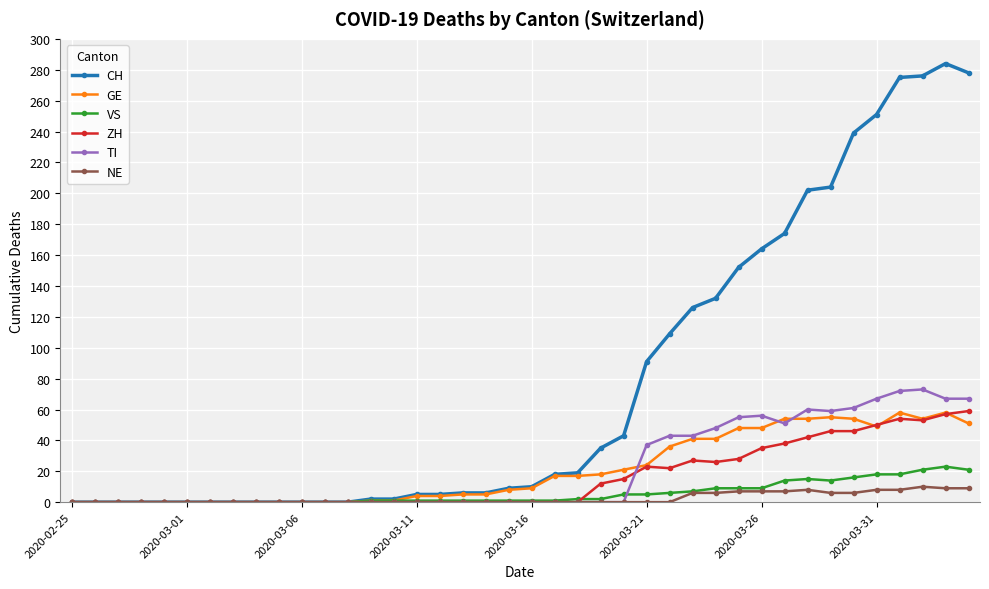

How many lines are shown in the chart?

6